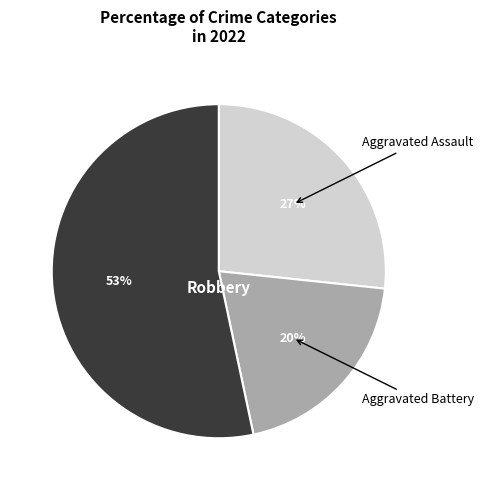

True or false: Aggravated Battery accounts for 6% of the total.

False